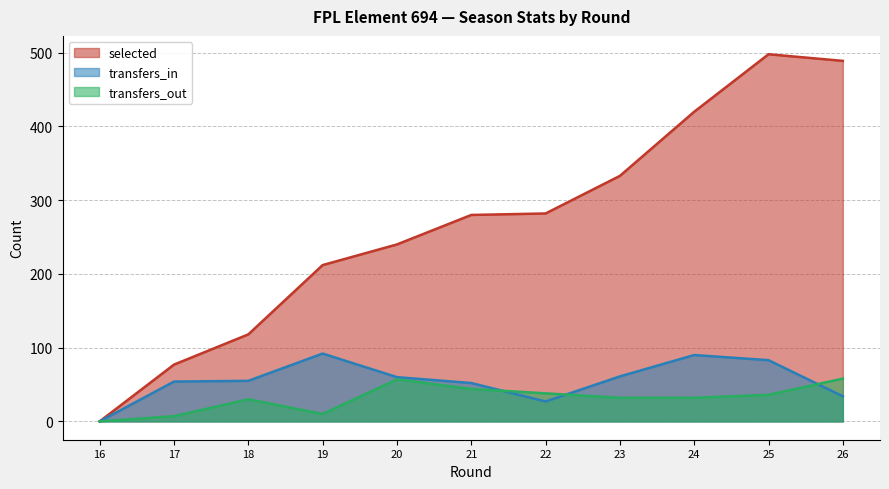

Which series changed the most between 21 and 24?

selected